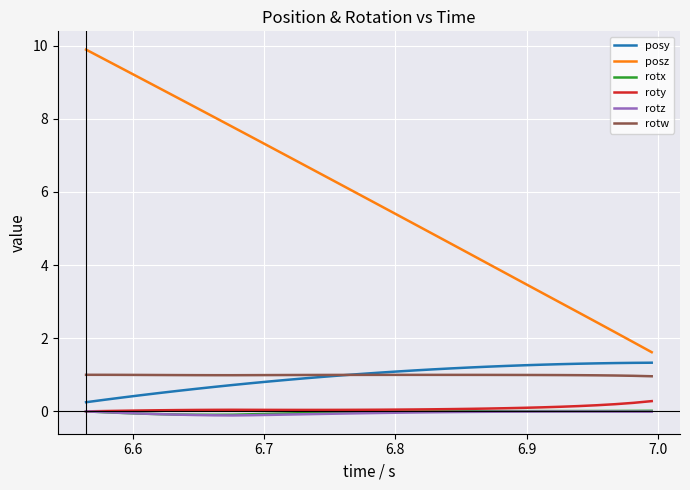

Which series has the largest range (max minus min)?

posz